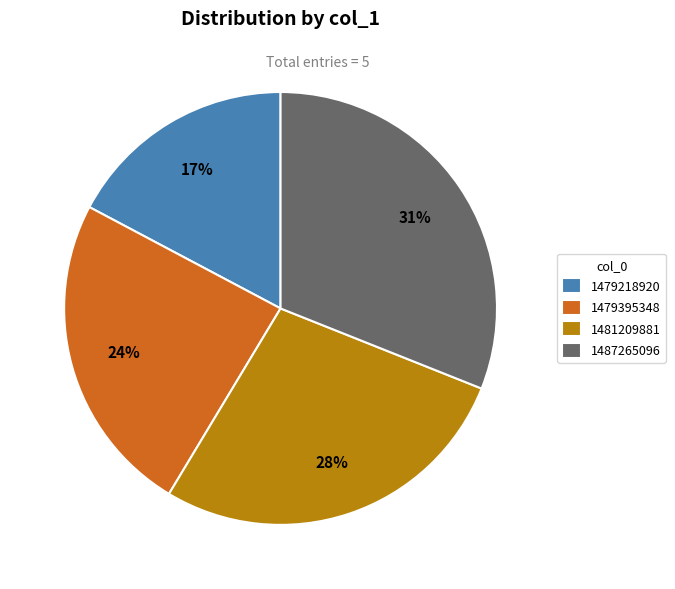

Approximately how many times larger is the value at 1479395348 compared to 1487265096?

0.8